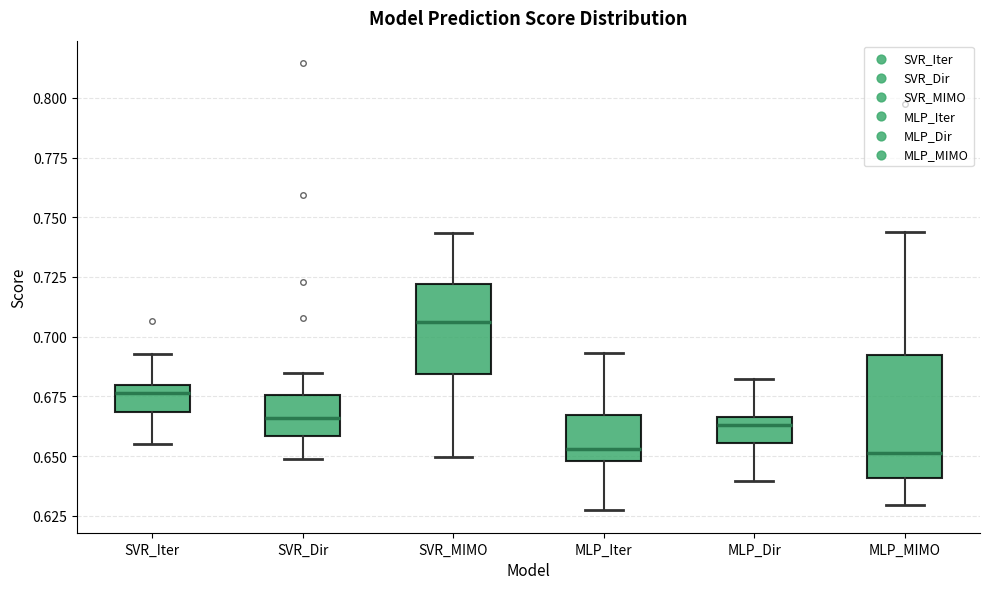

Reading left to right, read every box against the y-axis: the position of its median line, the range the box covers, and the ends of its whiskers. The values are not printed on the chart, so give them approximately, as read against the axis.

SVR_Iter: median 0.675, box 0.670 to 0.680, whiskers 0.655 to 0.695
SVR_Dir: median 0.665, box 0.660 to 0.675, whiskers 0.650 to 0.685
SVR_MIMO: median 0.705, box 0.685 to 0.720, whiskers 0.650 to 0.745
MLP_Iter: median 0.655, box 0.650 to 0.665, whiskers 0.625 to 0.695
MLP_Dir: median 0.665 (just below the box's upper edge), box 0.655 to 0.665, whiskers 0.640 to 0.680
MLP_MIMO: median 0.650, box 0.640 to 0.690, whiskers 0.630 to 0.745